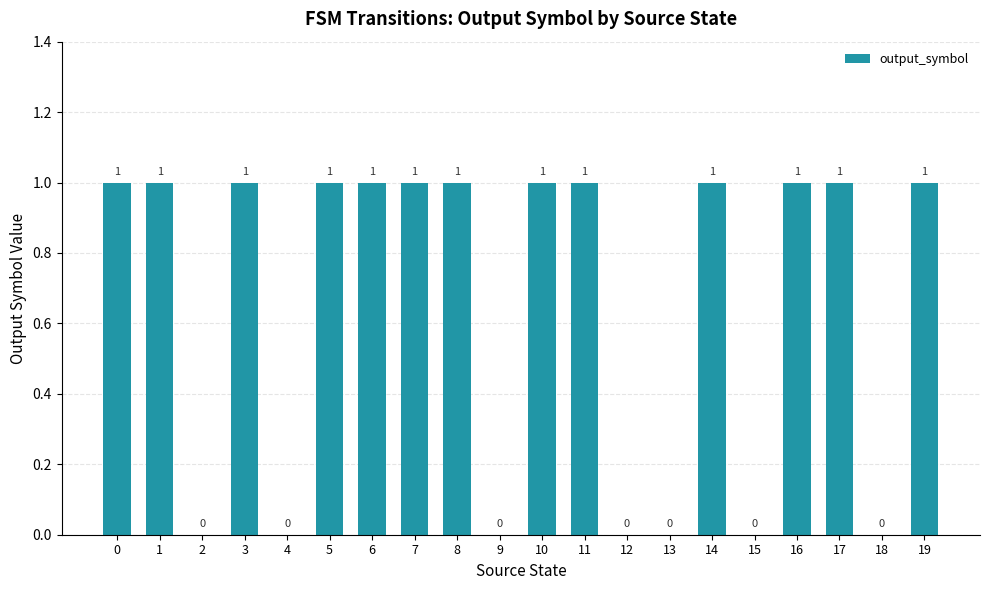

Reading left to right, what are all the values shown in this chart?

1	1	0	1	0	1	1	1	1	0	1	1	0	0	1	0	1	1	0	1